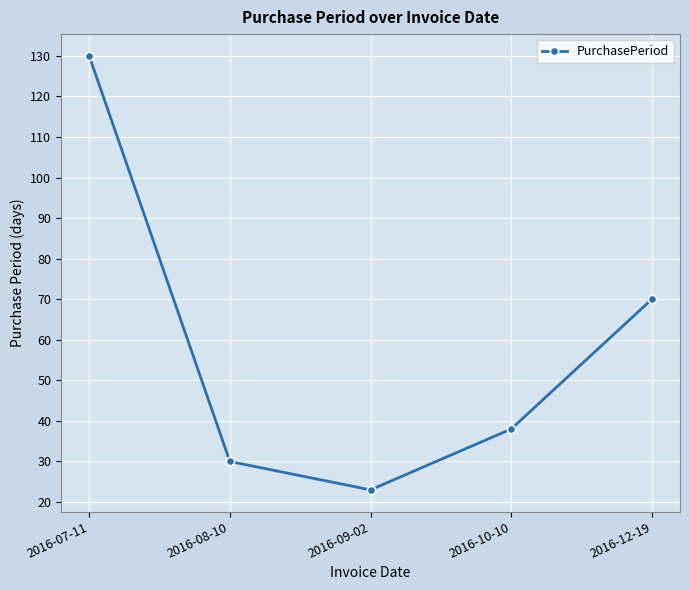

List the labels in order of value, smallest first.

2016-09-02, 2016-08-10, 2016-10-10, 2016-12-19, 2016-07-11